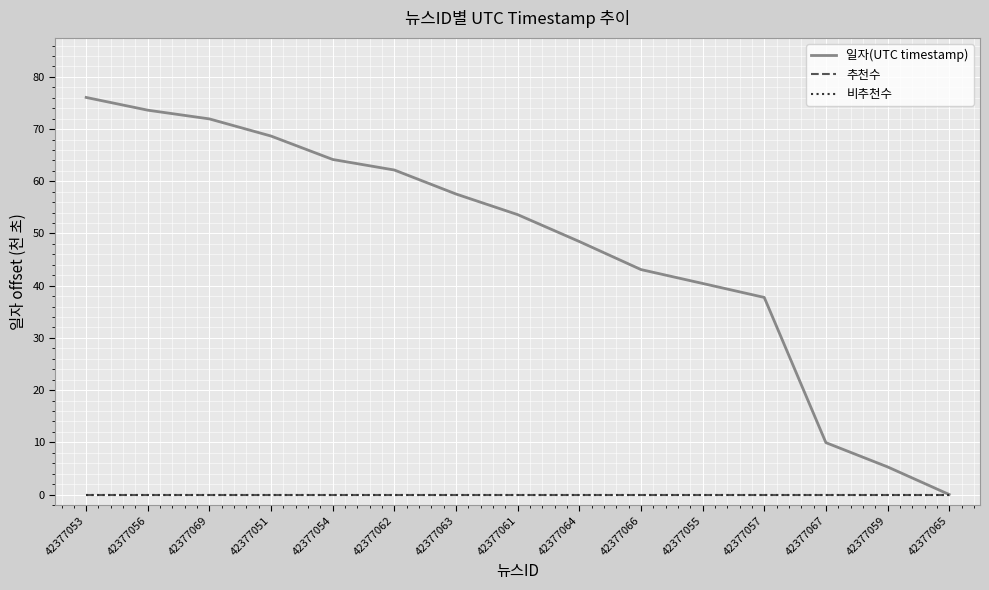

Reading right to left, extract all data points from this chart.

일자(UTC timestamp): 0.0	5.3	9.9	37.8	40.4	43.1	48.5	53.6	57.6	62.2	64.2	68.7	71.9	73.6	76.1
추천수: 0.0	0.0	0.0	0.0	0.0	0.0	0.0	0.0	0.0	0.0	0.0	0.0	0.0	0.0	0.0
비추천수: 0.0	0.0	0.0	0.0	0.0	0.0	0.0	0.0	0.0	0.0	0.0	0.0	0.0	0.0	0.0